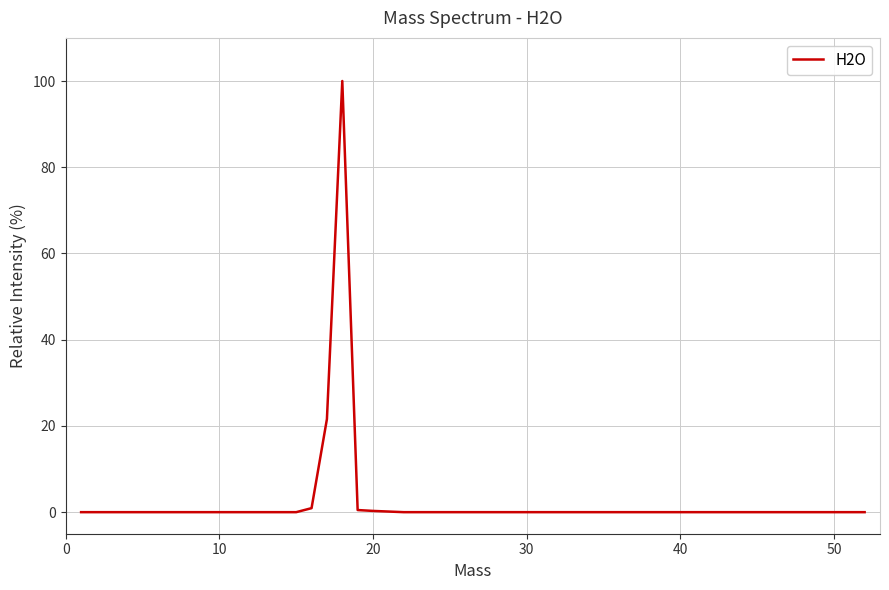

The chart shows a value of 0.0 at 30. True or false?

True